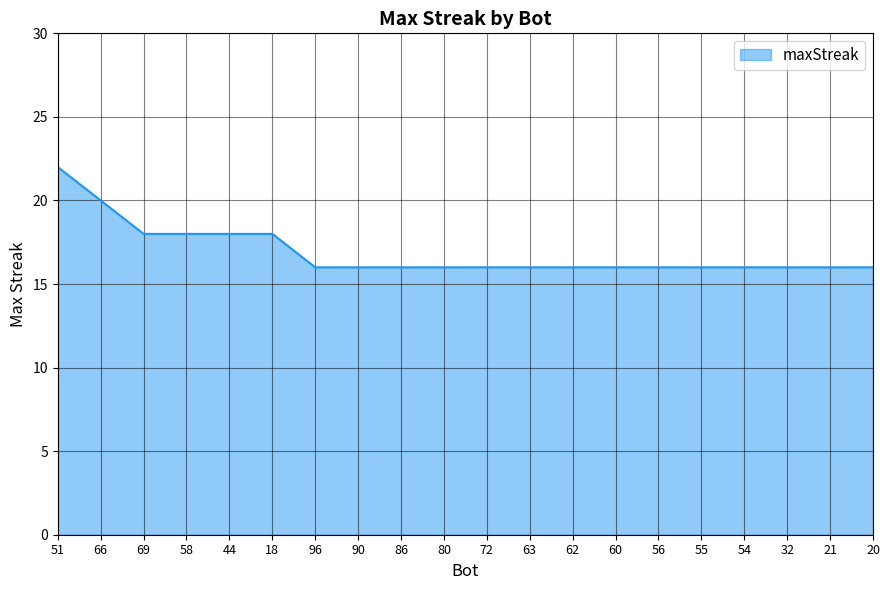

True or false: the data shows 10 at 90.

False